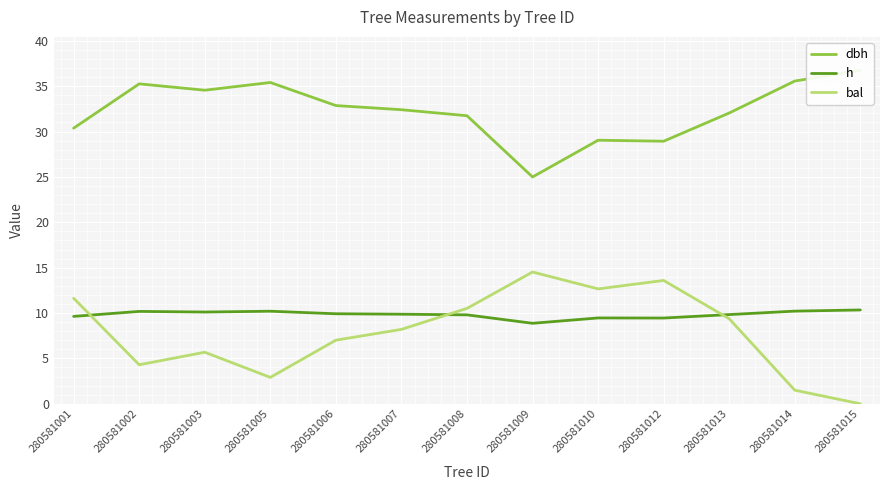

What is the difference between the maximum and minimum values in the h series?

1.5